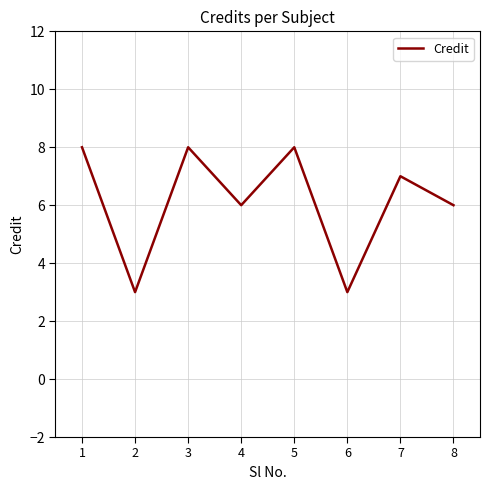

Reading left to right, what are all the values shown in this chart?

8	3	8	6	8	3	7	6